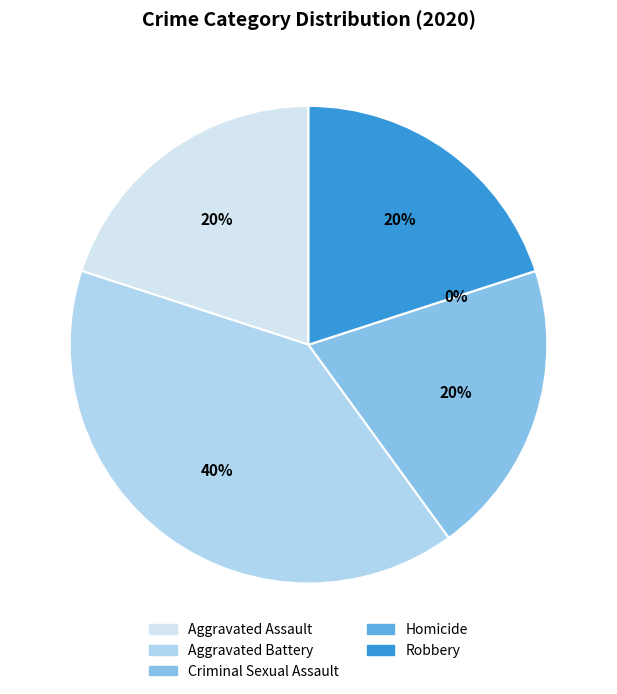

To the nearest percent, what percentage of the pie is Robbery?

20%